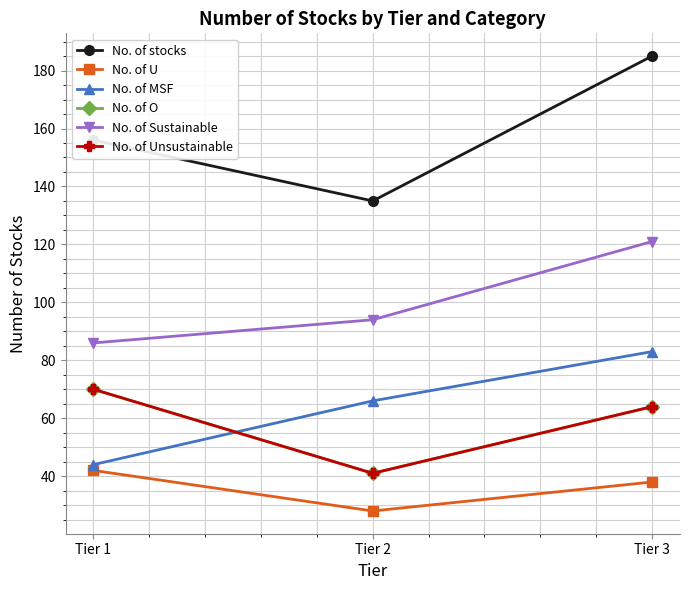

Does the chart have visible grid lines?

Yes